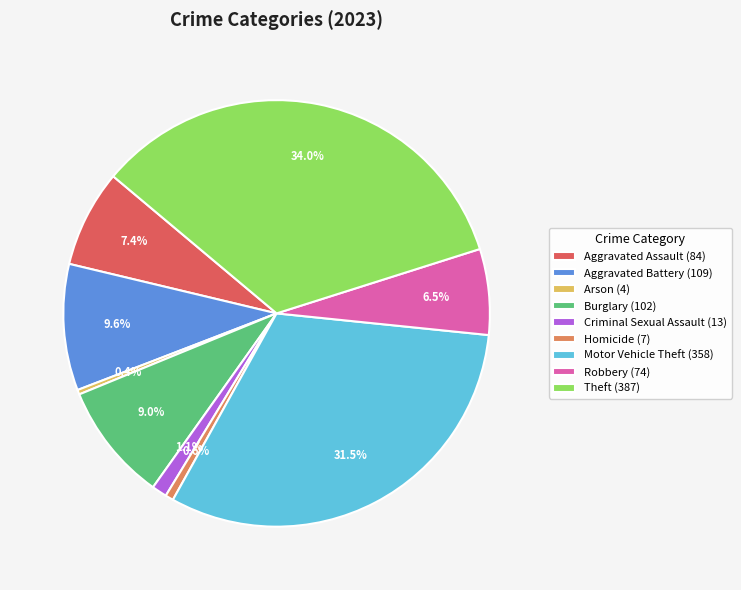

Do Arson and Burglary together represent more than half of the pie?

No